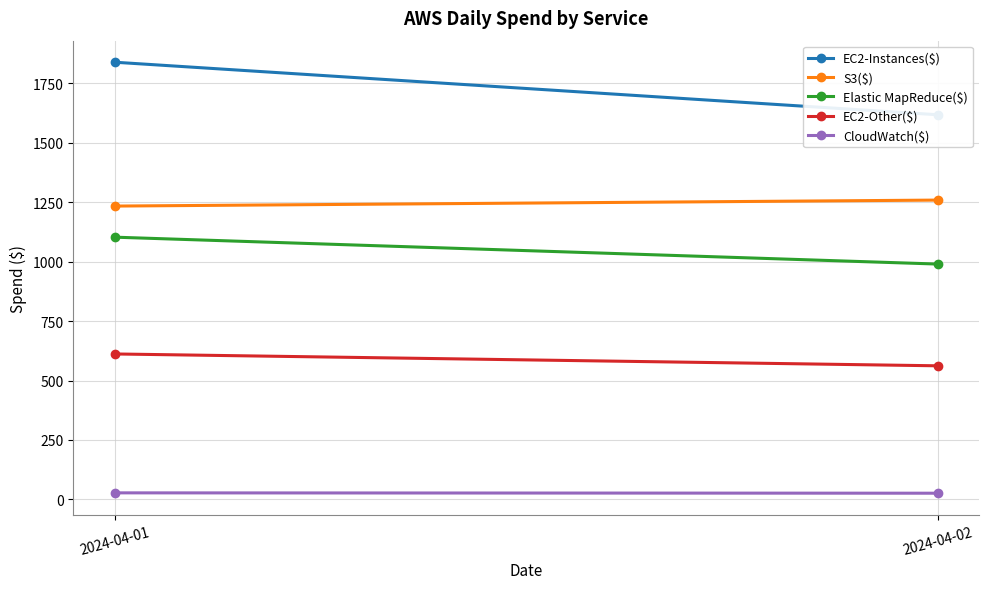

Between 2024-04-02 and 2024-04-01, which is larger?

2024-04-01